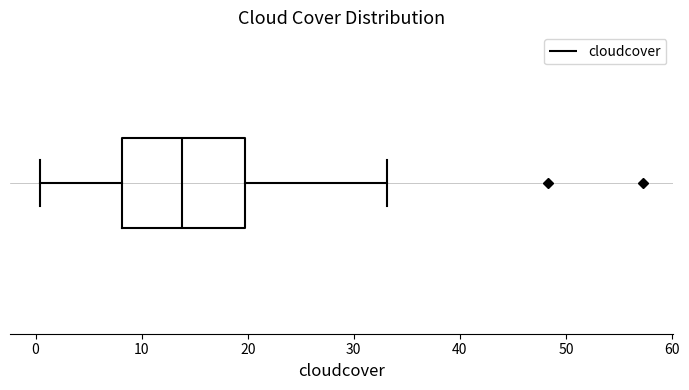

Transcribe this box plot: give where the median line is, the range the box spans, and where the two whiskers end, as read against the x-axis. The values are not printed on the chart, so give them approximately, as read against the axis.

median 14, box 8 to 20, whiskers 0 to 33